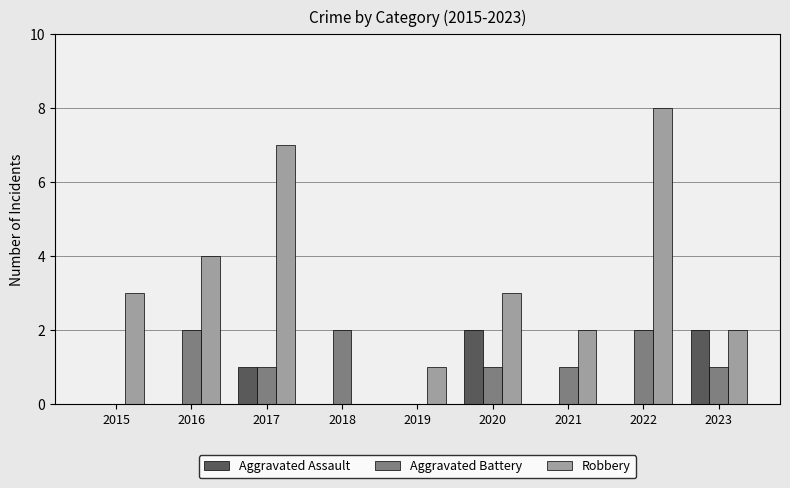

Reading left to right, what are all the values shown in this chart?

Aggravated Assault: 2015=0	2016=0	2017=1	2018=0	2019=0	2020=2	2021=0	2022=0	2023=2
Aggravated Battery: 2015=0	2016=2	2017=1	2018=2	2019=0	2020=1	2021=1	2022=2	2023=1
Robbery: 2015=3	2016=4	2017=7	2018=0	2019=1	2020=3	2021=2	2022=8	2023=2